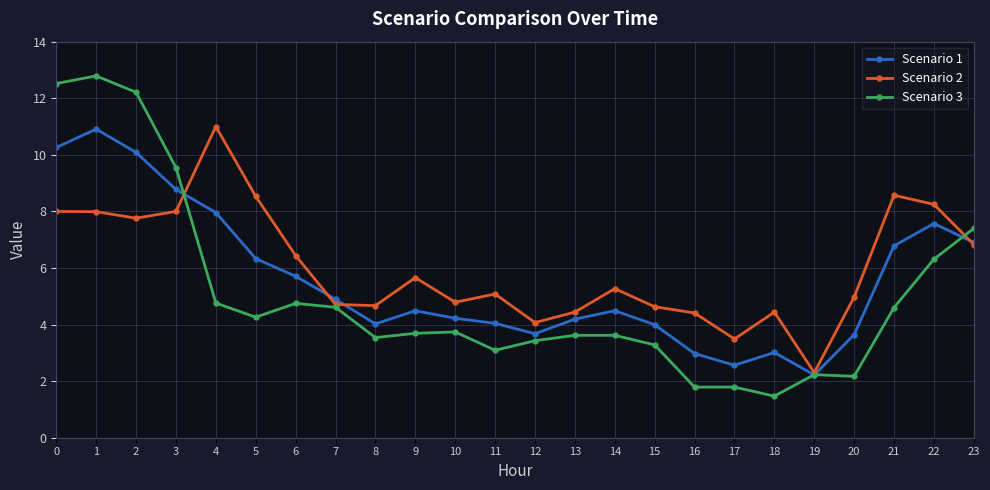

Does the chart have visible grid lines?

Yes